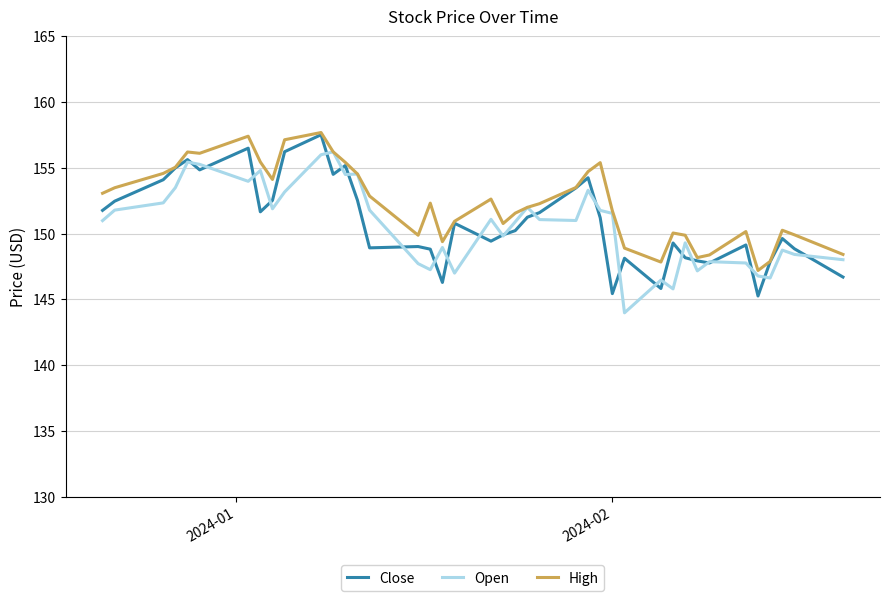

Which series has the largest total across all categories?

High